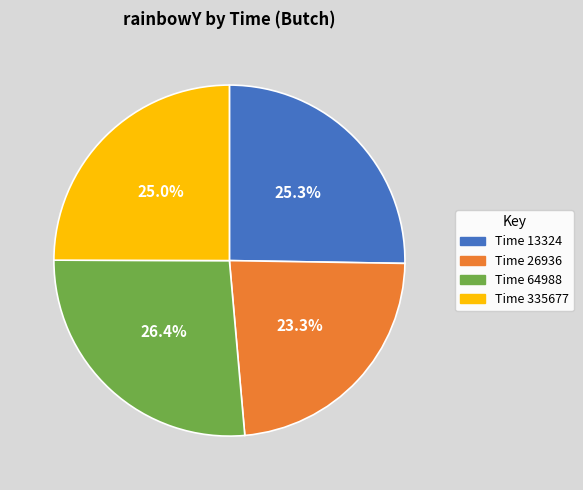

Does any single category account for the majority?

No